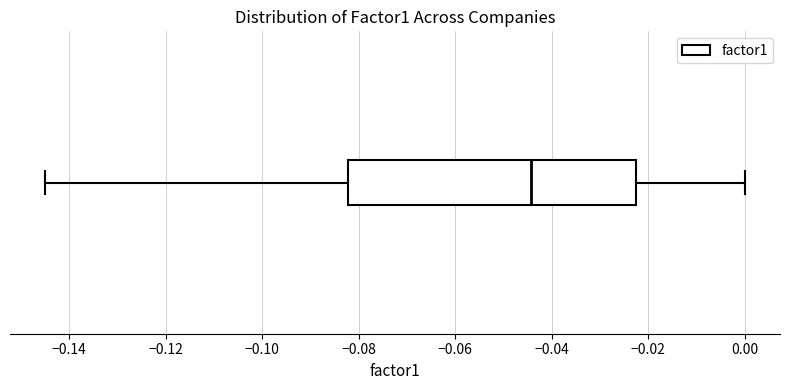

Transcribe this box plot: give where the median line is, the range the box spans, and where the two whiskers end, as read against the x-axis. The values are not printed on the chart, so give them approximately, as read against the axis.

median -0.044, box -0.082 to -0.022, whiskers -0.144 to 0.000